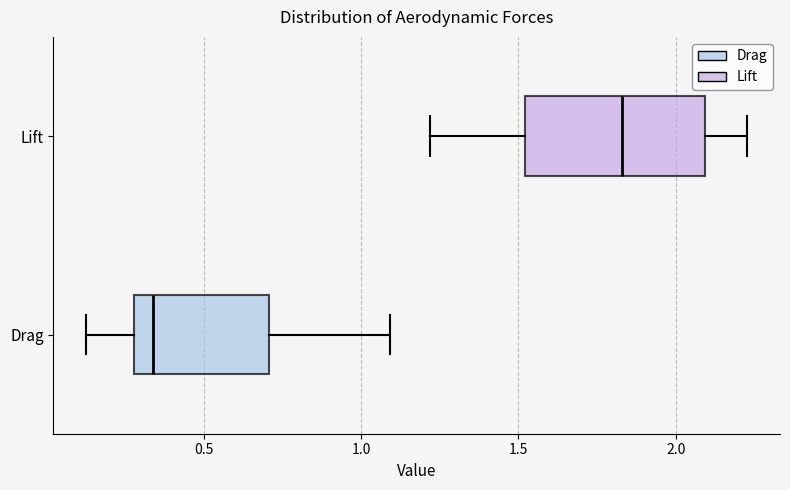

Which box is the widest, from its left edge to its right edge?

Lift